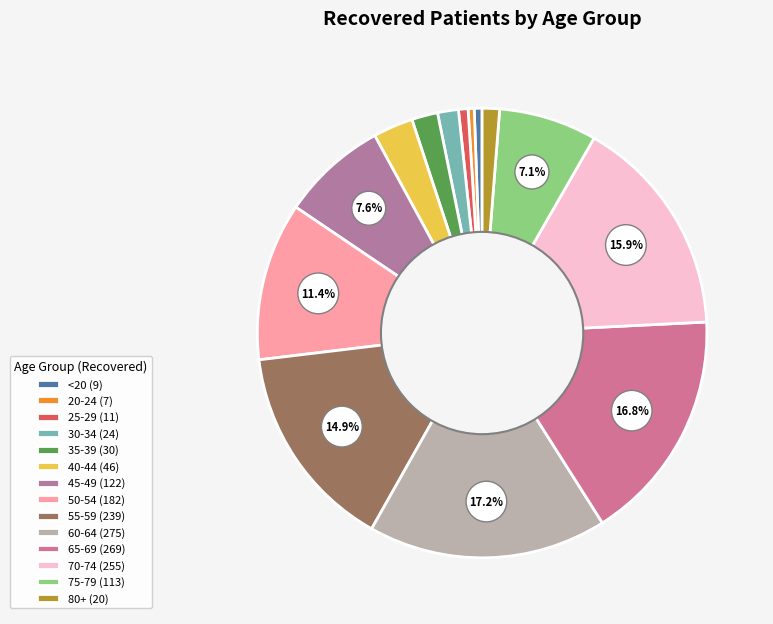

How many segments does this pie chart have?

14